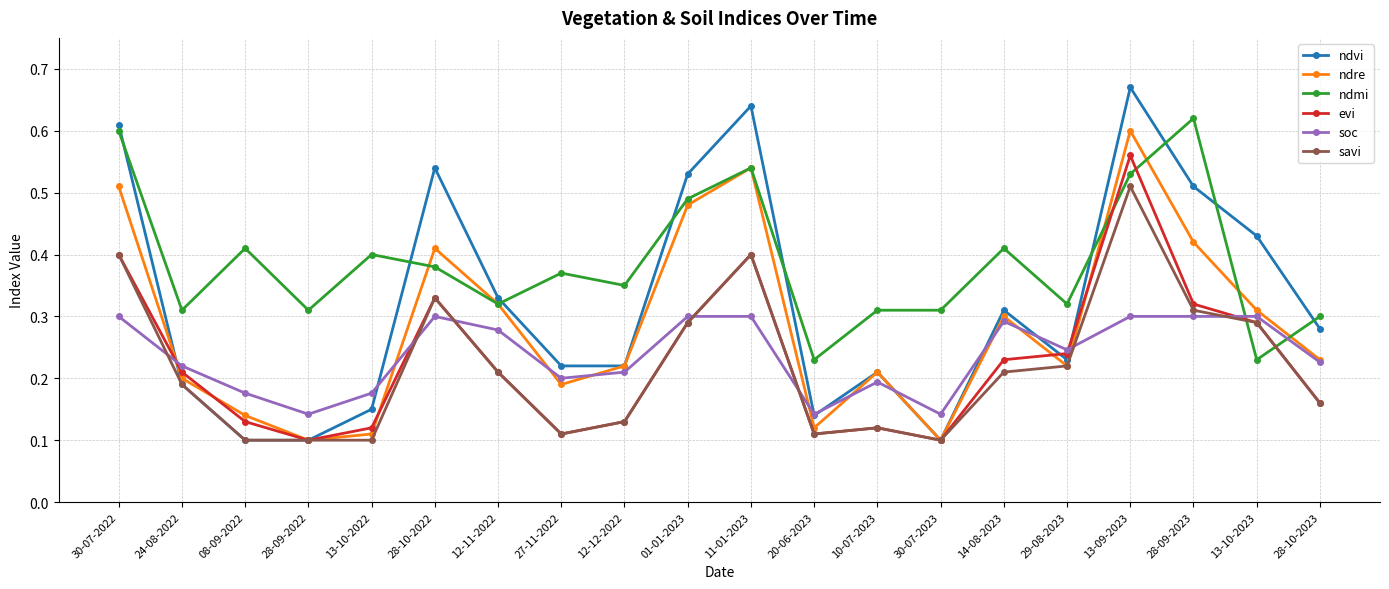

How many soc values are between 0 and 1?

20